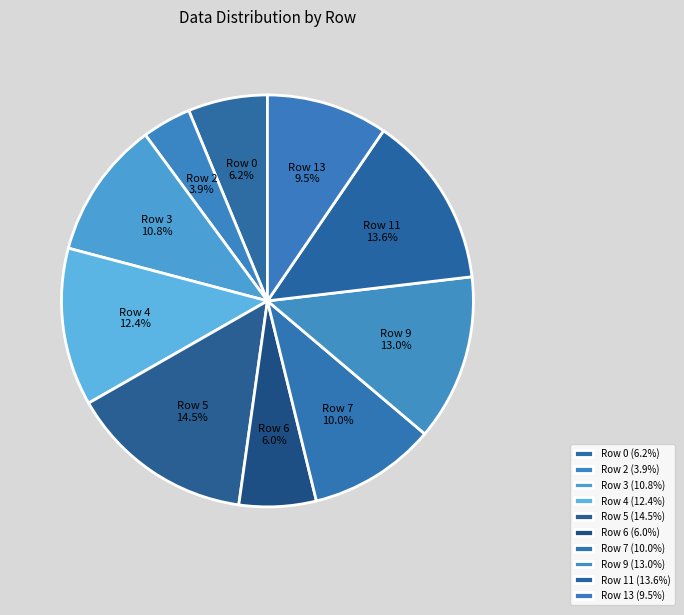

Between Row 7 and Row 0, which is larger?

Row 7